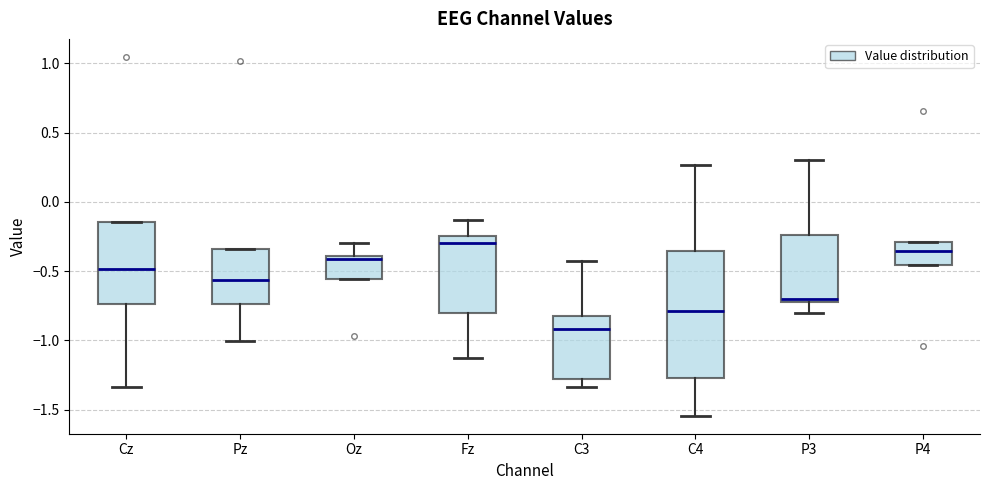

Which box is the tallest, from its lower edge to its upper edge?

C4